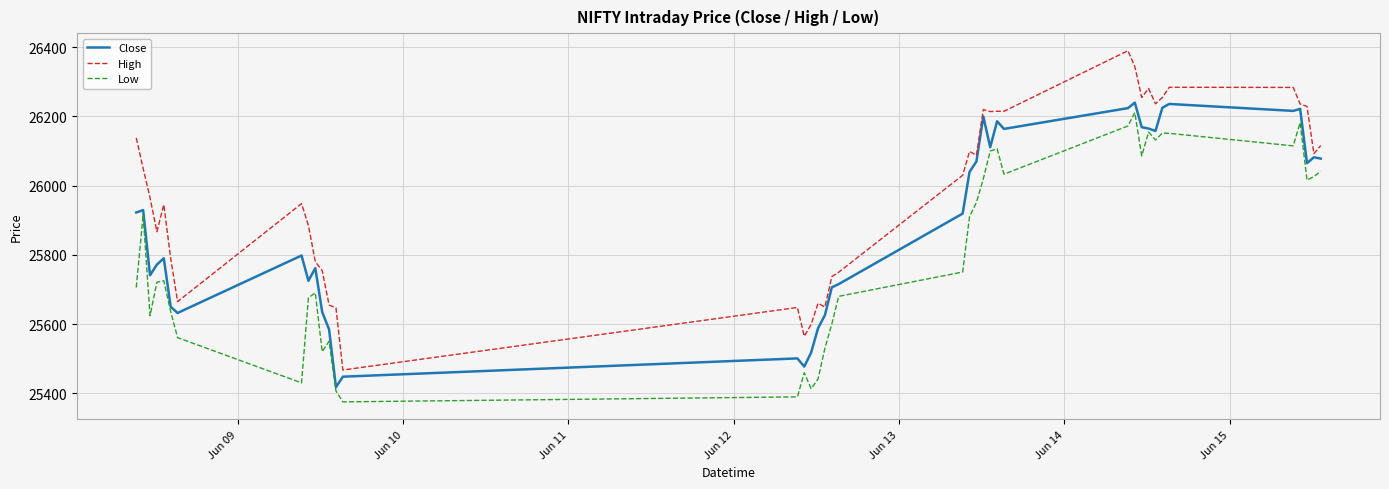

Which series has the largest total across all categories?

High